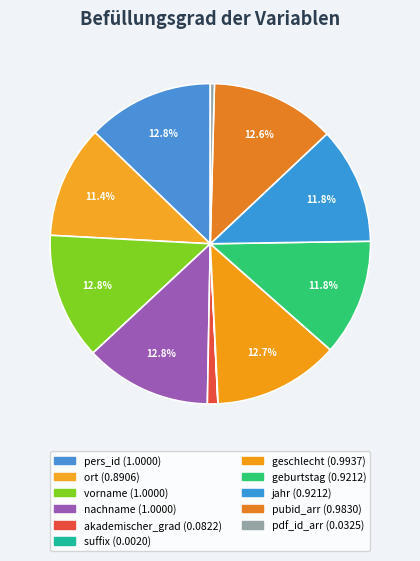

To the nearest percent, what is the average slice percentage?

9%